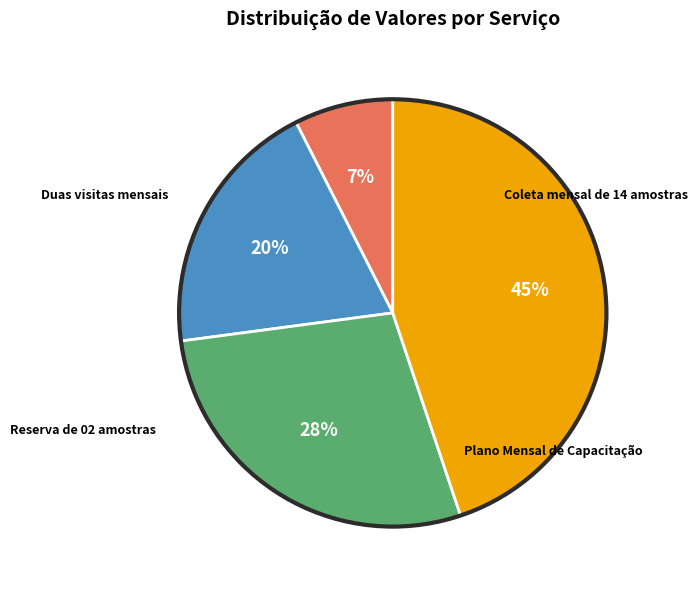

Does any single category account for the majority?

No